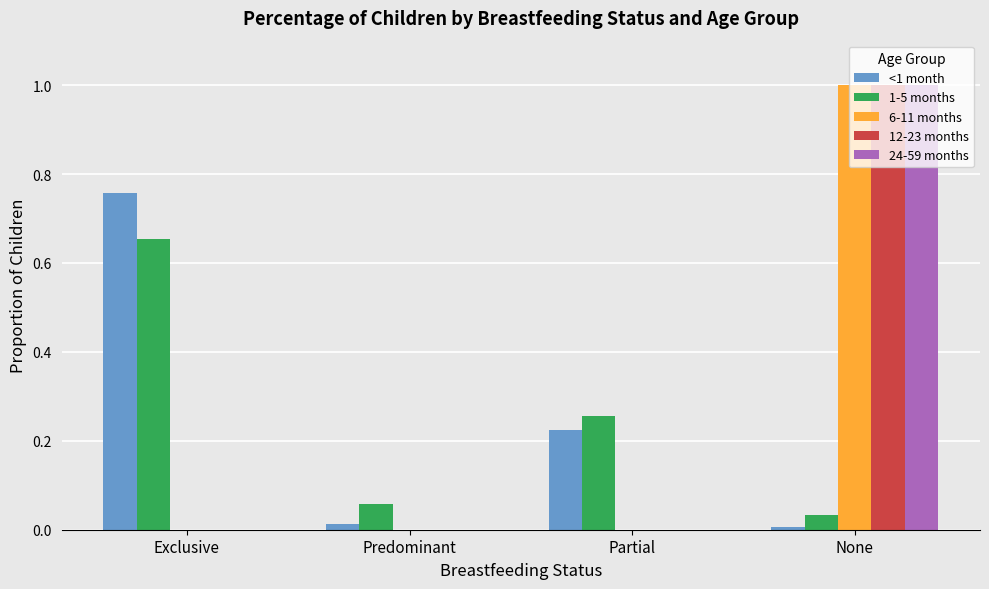

What is the sum of all 24-59 months values?

1.0